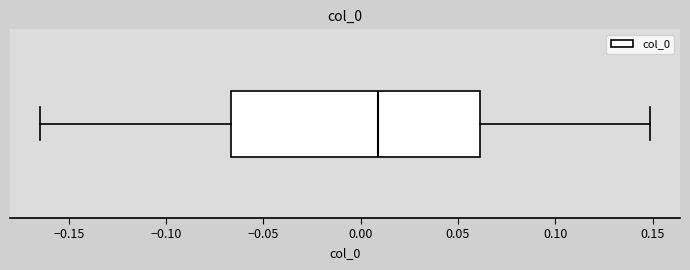

Where does the right whisker of the box end on the x-axis? The values are not printed on the chart, so give them approximately, as read against the axis.

0.150